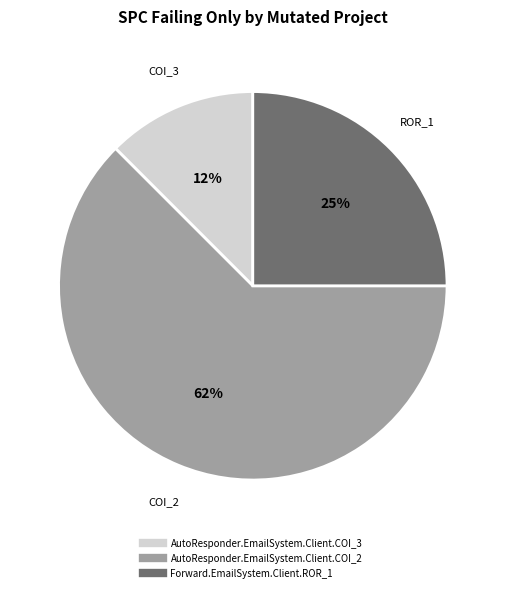

The AutoResponder.EmailSystem.Client.COI_3 slice represents 24% of the pie. True or false?

False